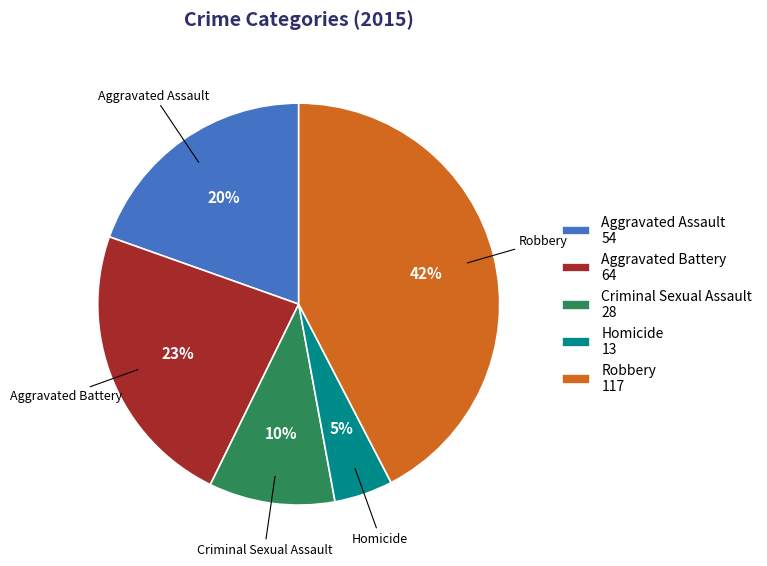

Does Criminal Sexual Assault represent more than half of the total?

No